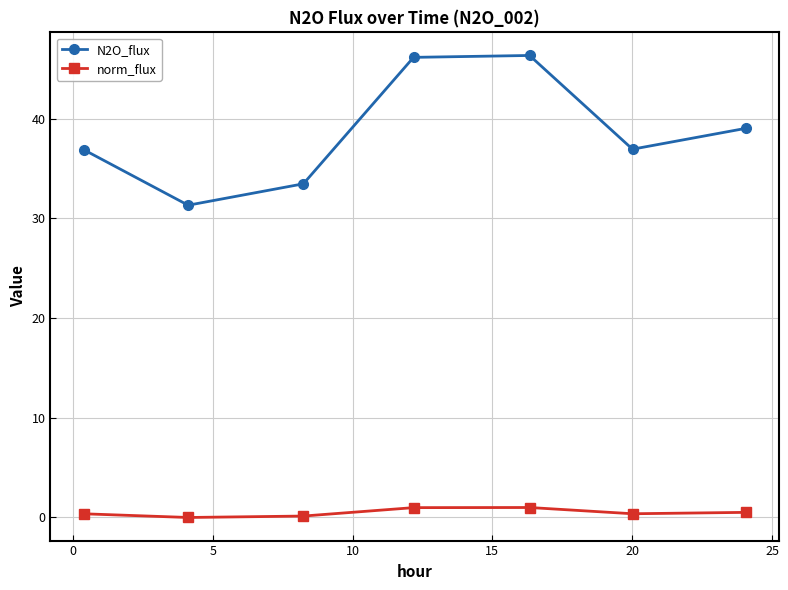

What is the maximum value shown in the chart?

46.3